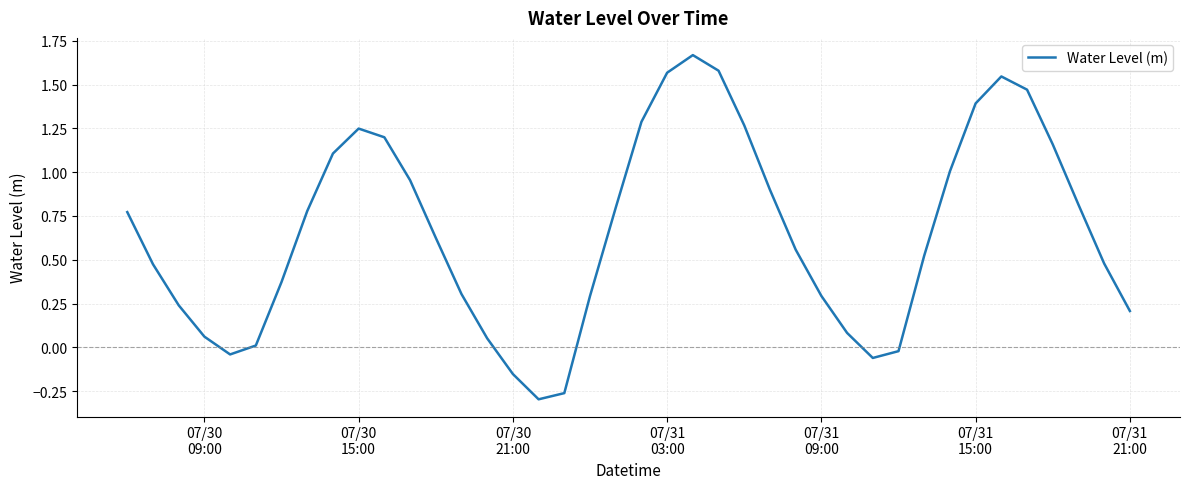

What is the difference between the maximum and minimum values?

2.0